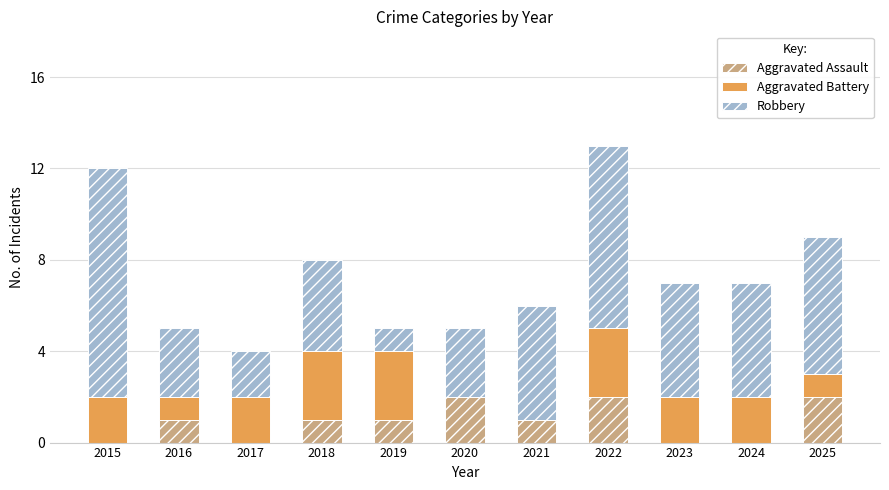

True or false: Aggravated Assault has a value of 2 at 2022.

True